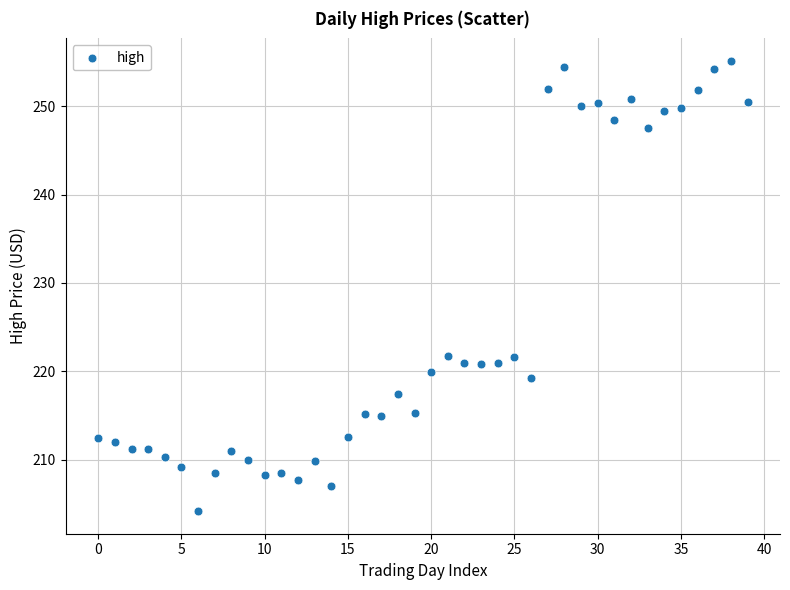

What is the range of Y values (max minus min)?

51.0